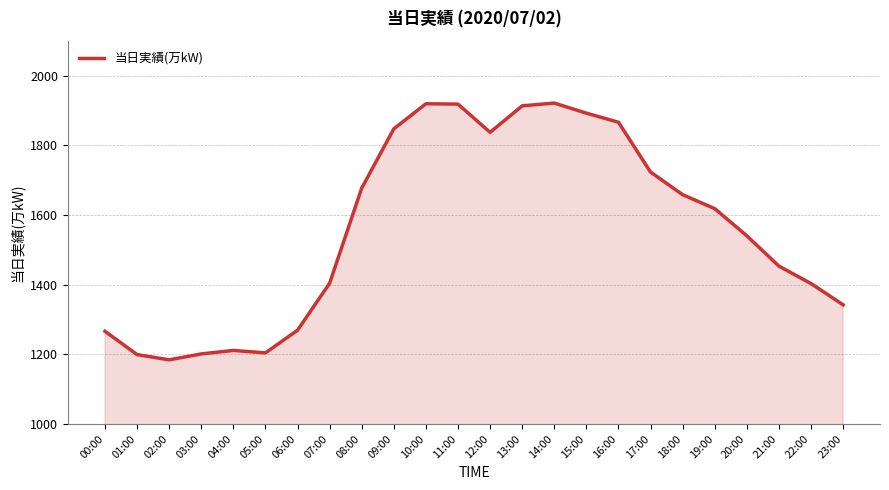

The value at 09:00 is 1847. True or false?

True